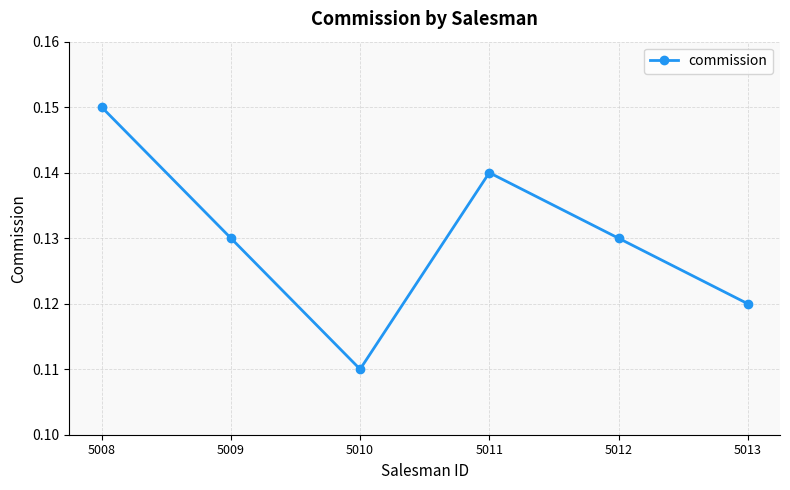

Is it true that the value at 5013 is 0.2?

False